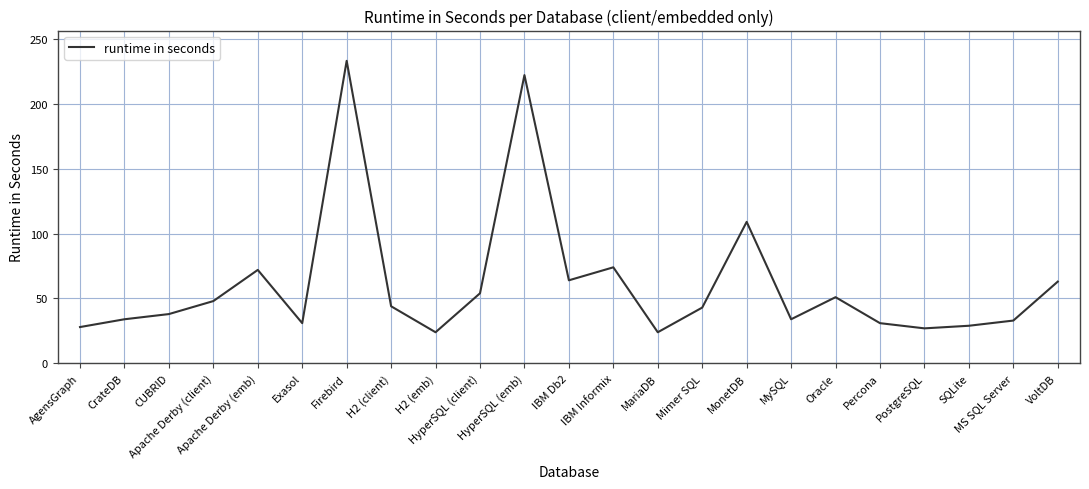

What is the difference between the maximum and minimum values?

209